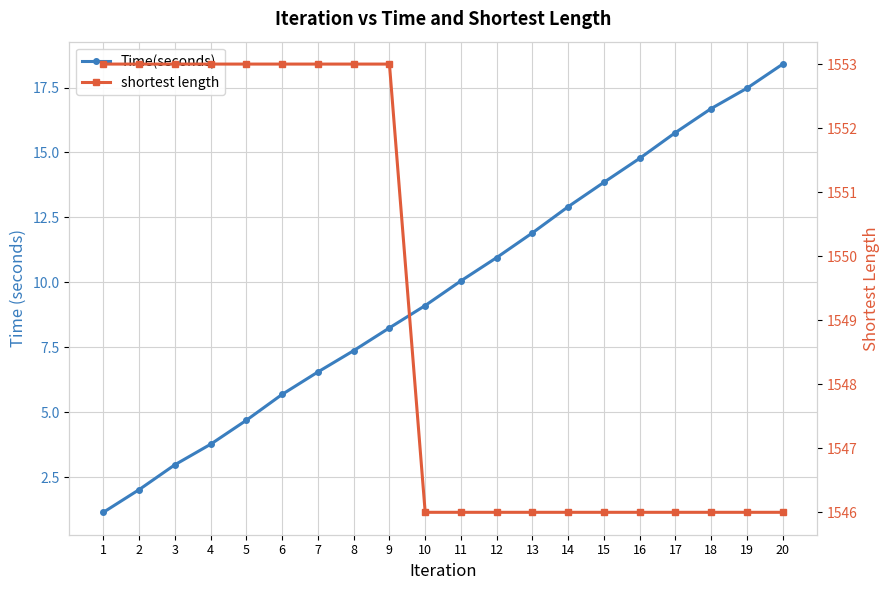

The value of Time(seconds) at 12 is 6.8. True or false?

False